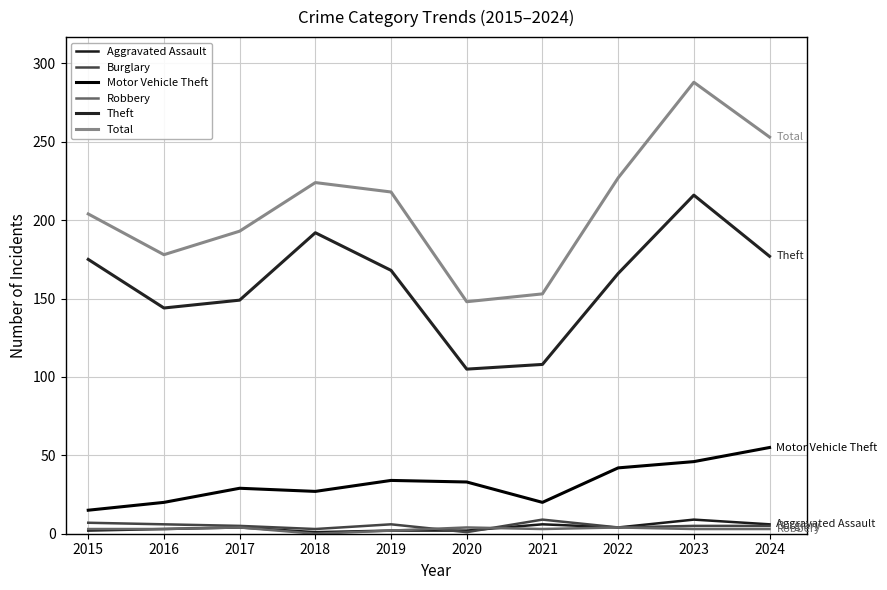

Is it true that Motor Vehicle Theft equals 42 at 2022?

True